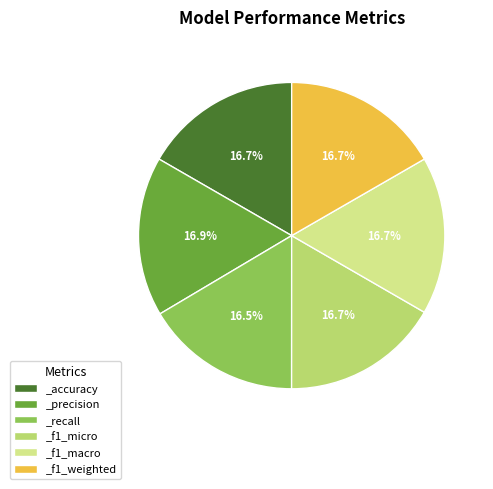

What is the total percentage of _f1_micro and _f1_macro?

33.3%